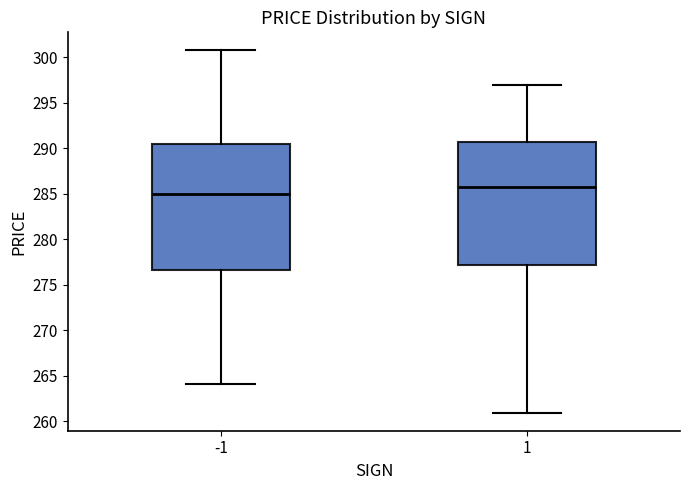

Reading left to right, read every box against the y-axis: the position of its median line, the range the box covers, and the ends of its whiskers. The values are not printed on the chart, so give them approximately, as read against the axis.

-1: median 285.0, box 276.5 to 290.5, whiskers 264.0 to 301.0
1: median 286.0, box 277.0 to 290.5, whiskers 261.0 to 297.0